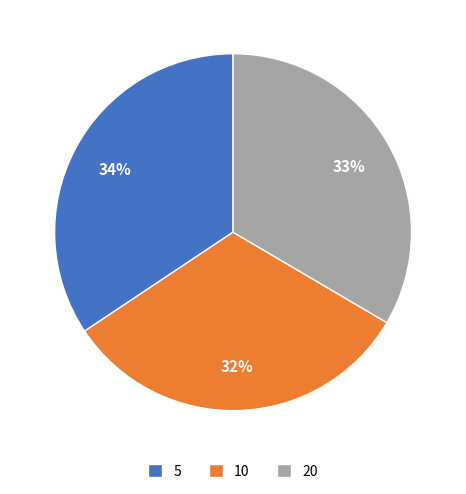

Rank the categories by value from highest to lowest.

5, 20, 10